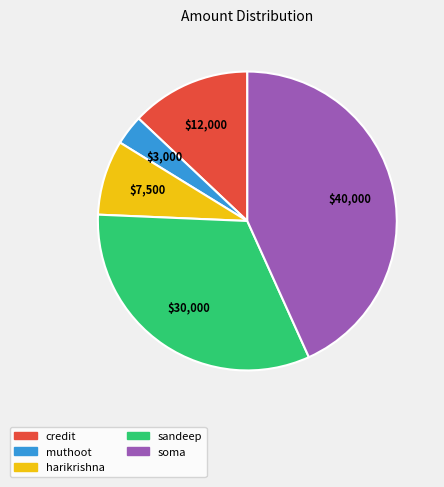

Is soma the majority of the pie?

No